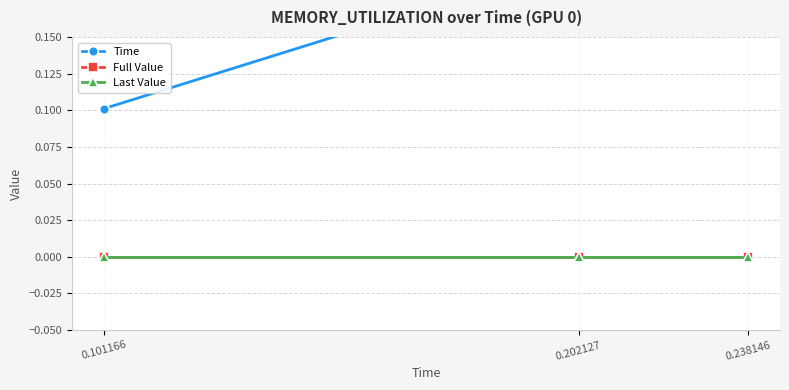

Which has a higher value, 0.202127 or 0.238146?

0.238146